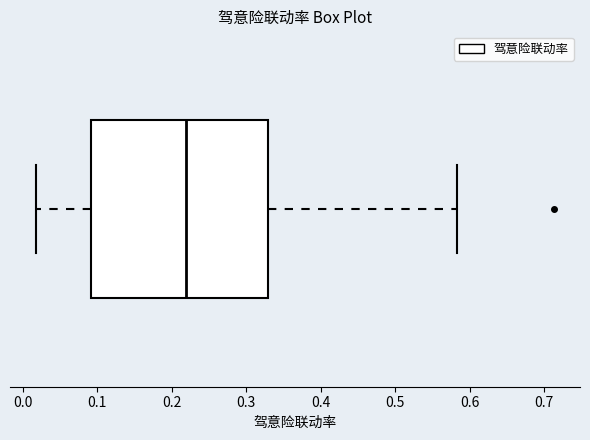

Read this box plot against the x-axis: the position of the median line, the range covered by the box, and the ends of both whiskers. The values are not printed on the chart, so give them approximately, as read against the axis.

median 0.22, box 0.09 to 0.33, whiskers 0.02 to 0.58